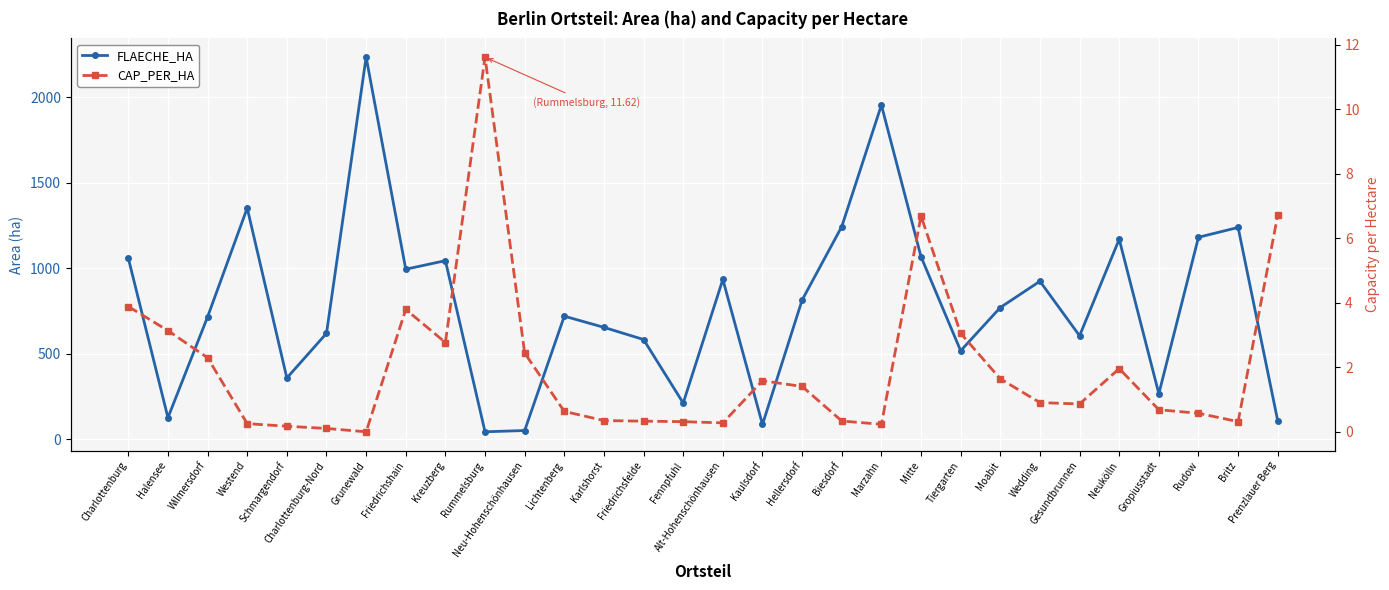

What are all the series names shown in the legend?

FLAECHE_HA, CAP_PER_HA